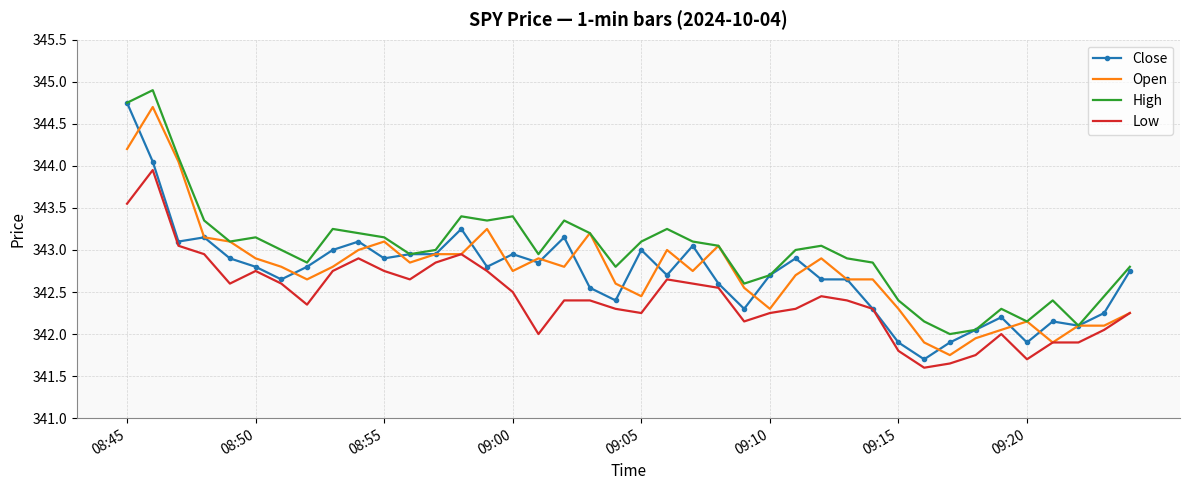

What is the greatest value displayed?

344.9